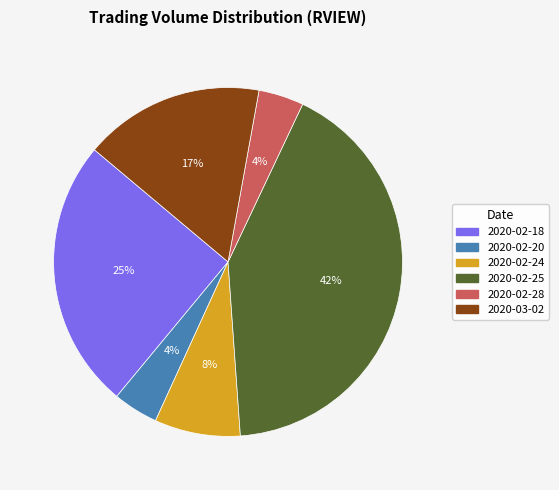

What is the largest slice in the pie chart?

2020-02-25